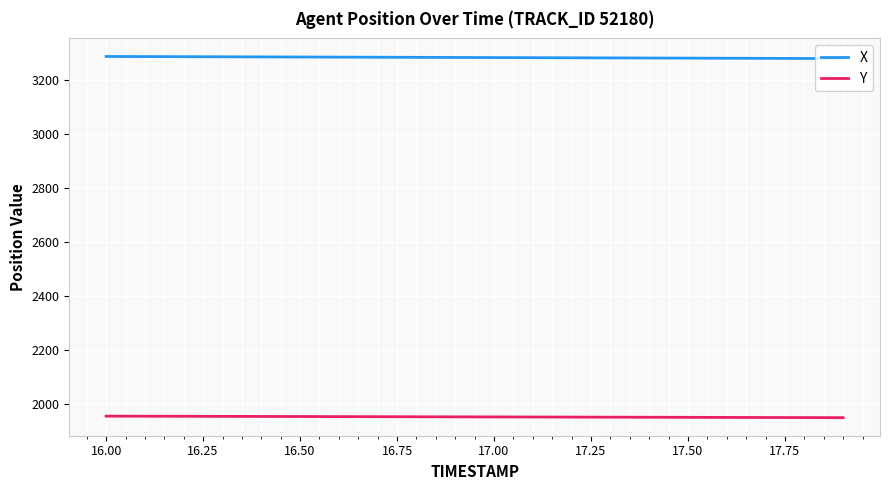

What is the smallest value displayed?

1950.1